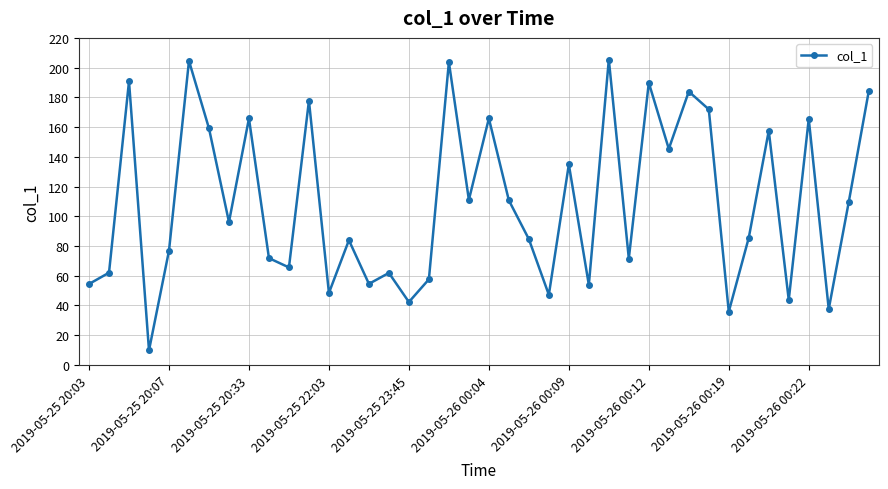

How many interior local valleys (lower than both neighbors) does the data have?

14